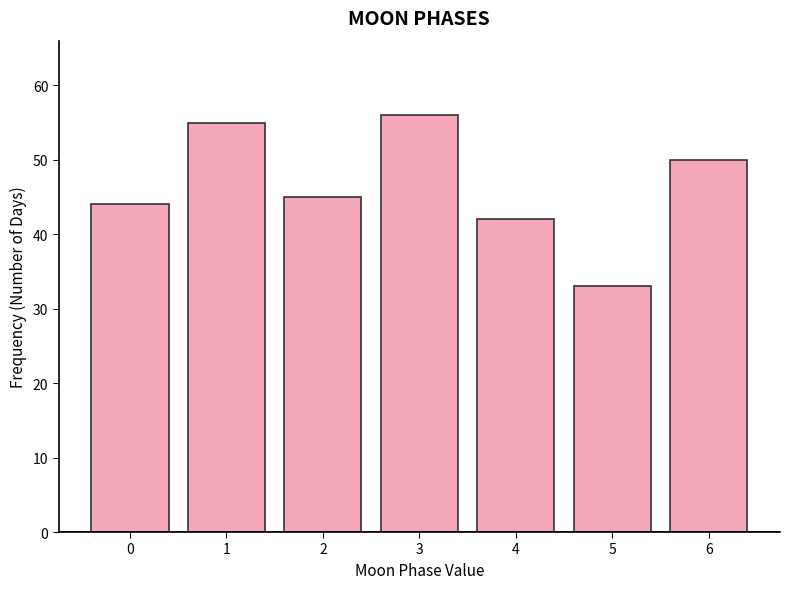

Reading left to right, what are all the values shown in this chart?

0=44	1=55	2=45	3=56	4=42	5=33	6=50